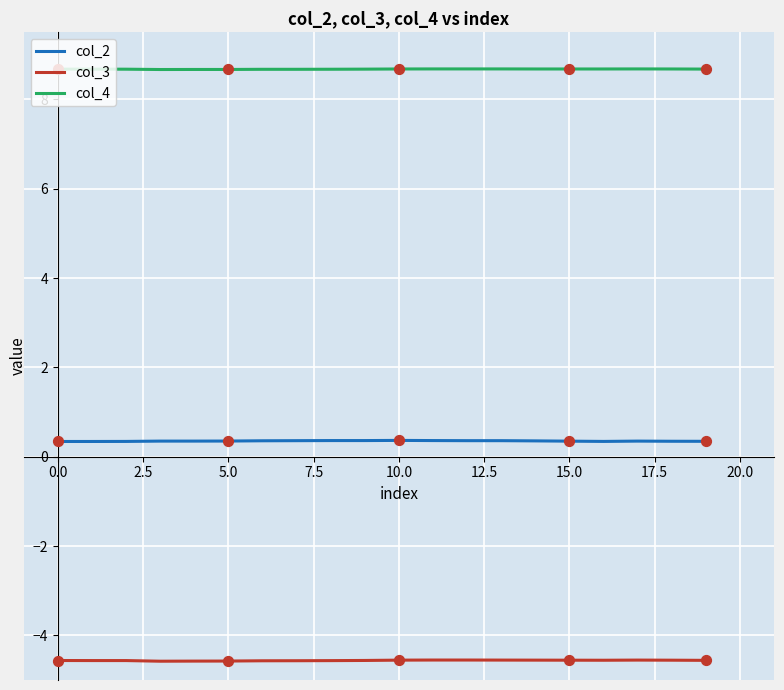

Which series has the largest total across all categories?

col_4